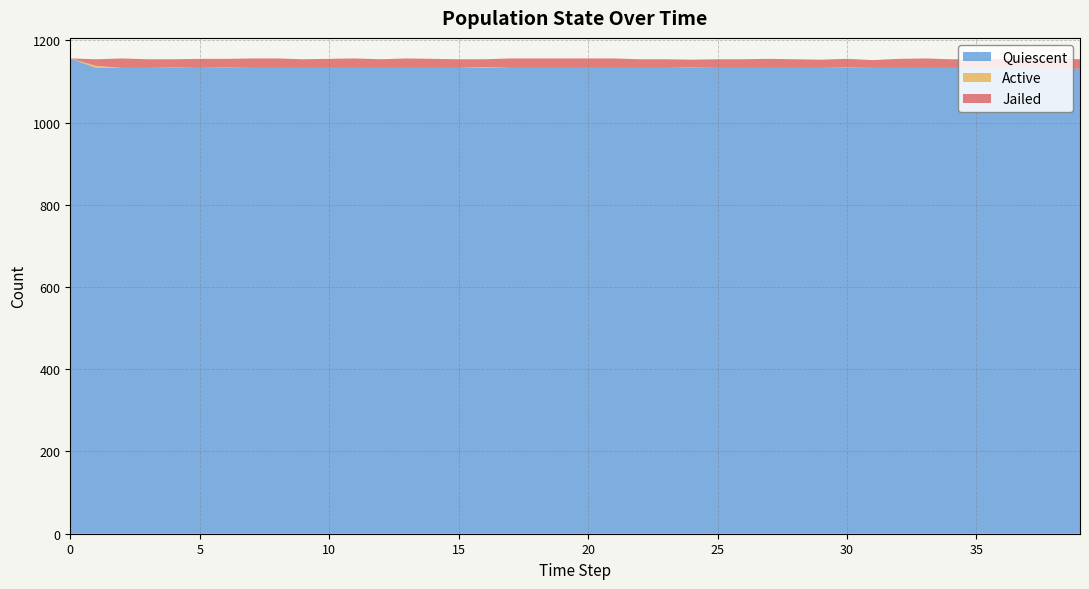

Reading right to left, what are all the values shown in this chart?

Quiescent: 39=1131	38=1131	37=1133	36=1133	35=1133	34=1133	33=1133	32=1133	31=1133	30=1133	29=1133	28=1133	27=1133	26=1133	25=1133	24=1133	23=1133	22=1133	21=1133	20=1133	19=1133	18=1133	17=1133	16=1133	15=1133	14=1133	13=1133	12=1133	11=1133	10=1133	9=1133	8=1133	7=1133	6=1133	5=1133	4=1133	3=1133	2=1133	1=1133	0=1156
Active: 39=0	38=0	37=0	36=0	35=0	34=0	33=0	32=0	31=0	30=1	29=0	28=0	27=0	26=0	25=0	24=1	23=0	22=0	21=0	20=0	19=0	18=0	17=0	16=2	15=0	14=0	13=0	12=0	11=0	10=0	9=0	8=0	7=0	6=1	5=0	4=1	3=0	2=0	1=5	0=0
Jailed: 39=23	38=25	37=22	36=21	35=21	34=21	33=23	32=22	31=19	30=21	29=20	28=21	27=22	26=21	25=21	24=19	23=21	22=21	21=23	20=23	19=23	18=23	17=23	16=19	15=21	14=22	13=23	12=21	11=23	10=22	9=21	8=23	7=23	6=21	5=22	4=20	3=21	2=23	1=16	0=0